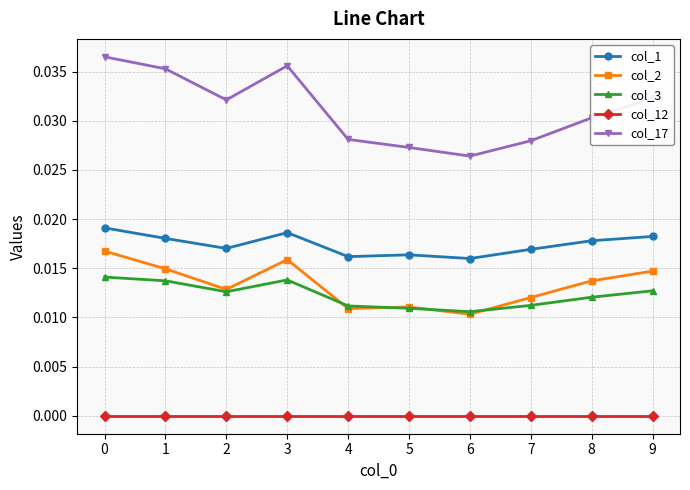

Rank the series at 0 from lowest to highest value.

col_12, col_3, col_2, col_1, col_17